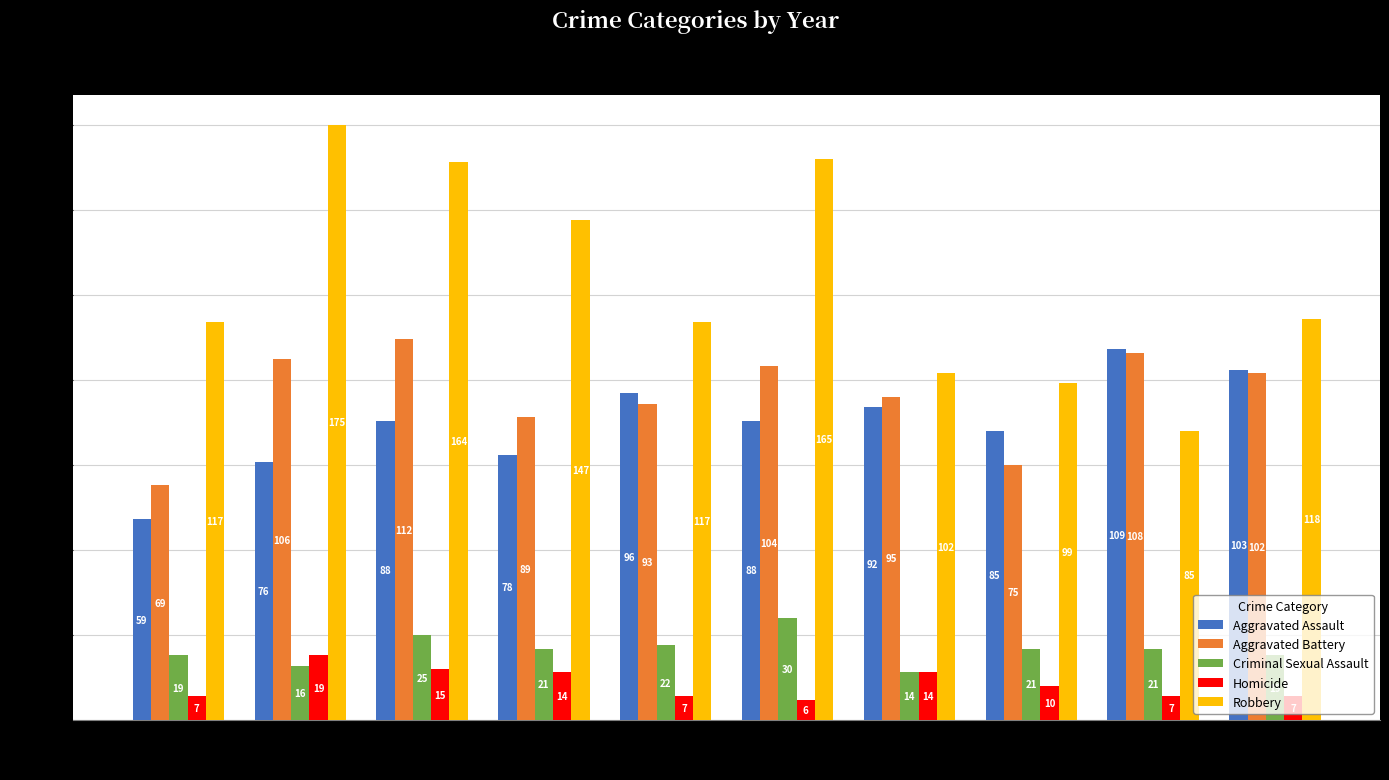

At which category is the sum across all series the highest?

2017